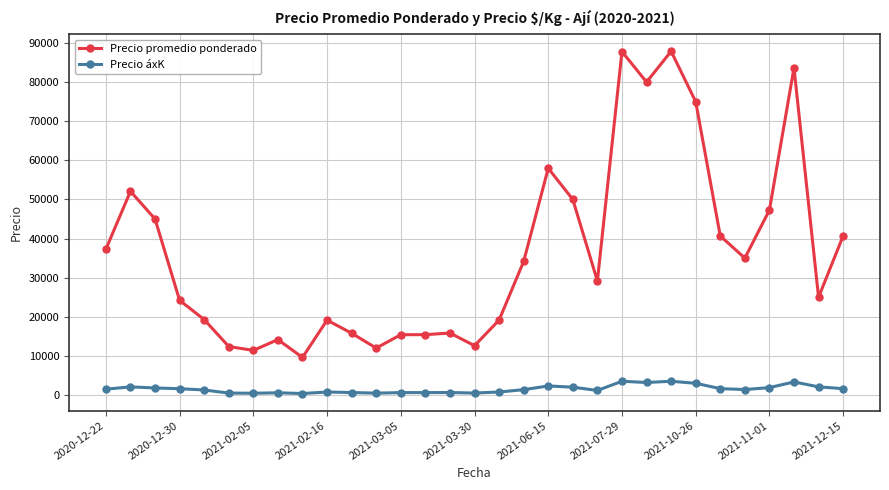

List the series in order of their peak value, highest first.

Precio promedio ponderado, Precio áxK